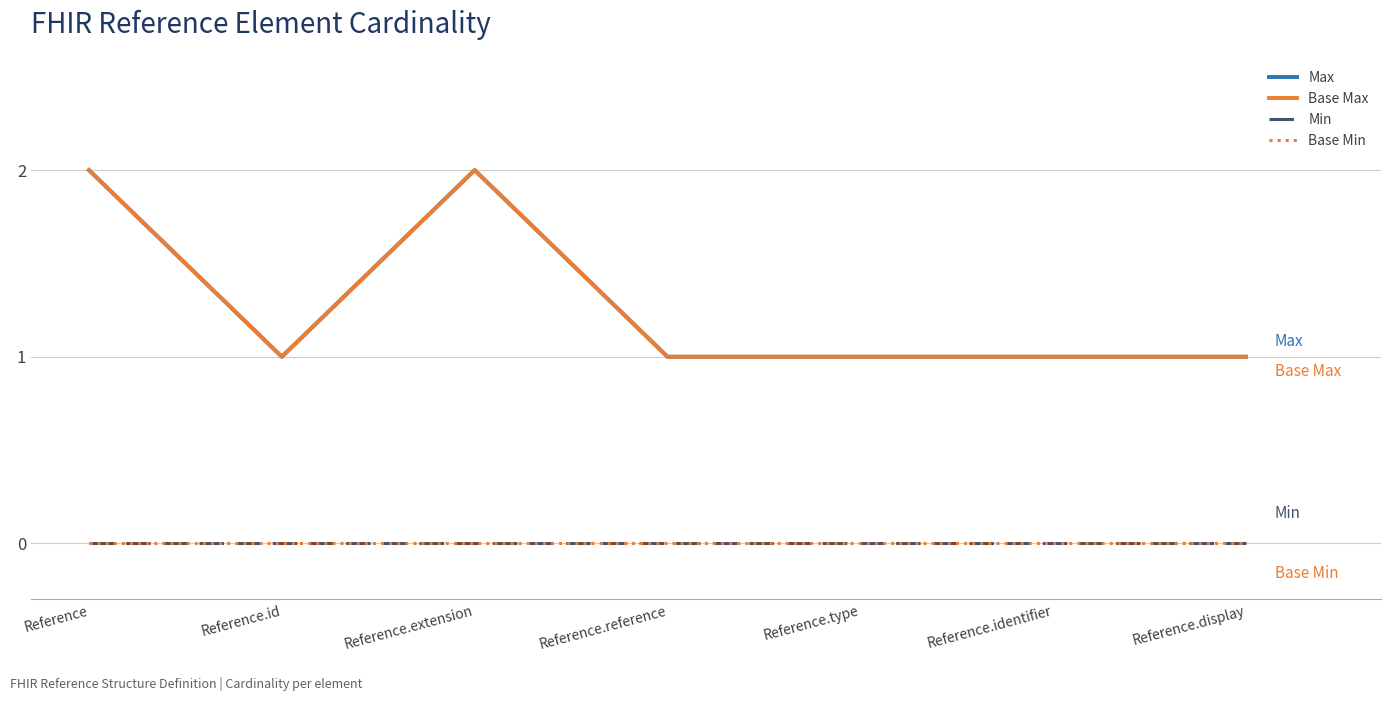

Is it true that Max equals 1 at Reference.reference?

True